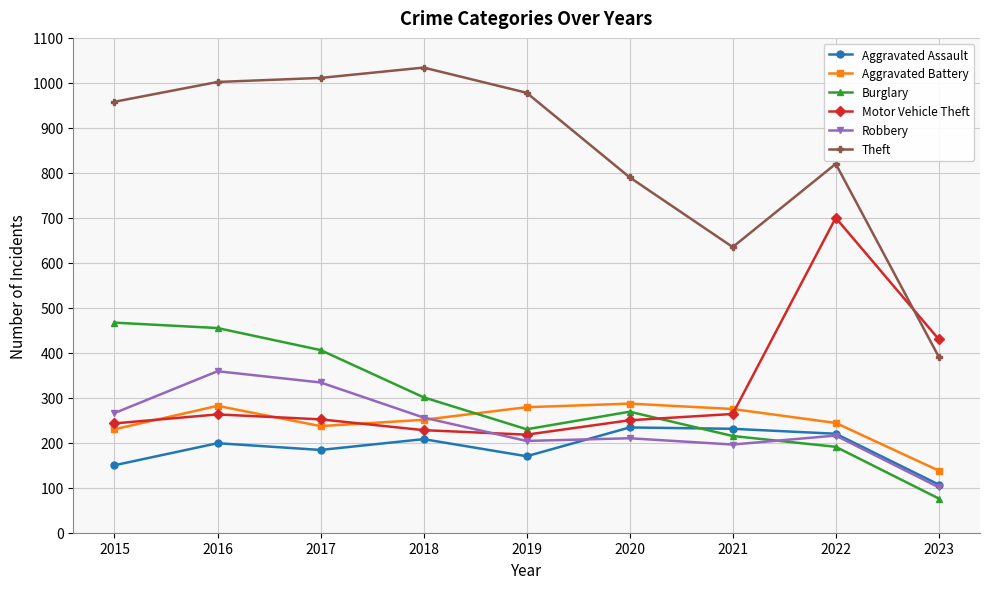

What is the value of the Aggravated Battery point at the 1st from the left?

230